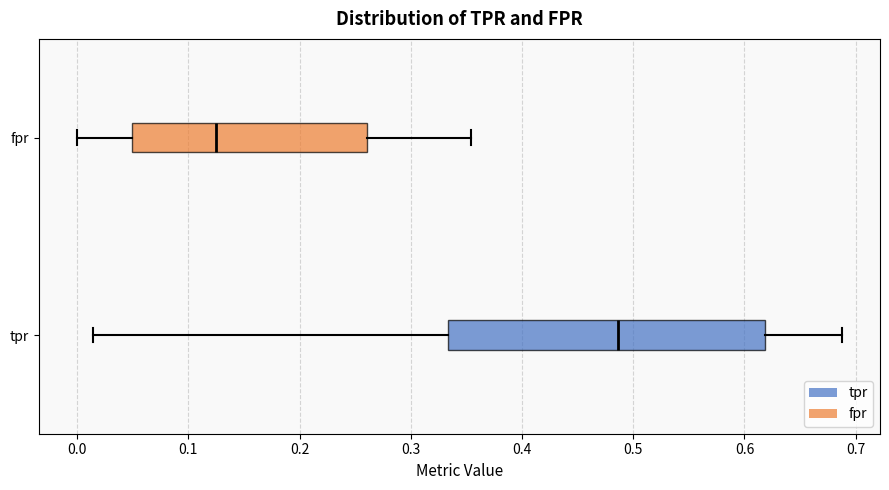

Reading bottom to top, transcribe this box plot: for each box, give where its median line is, the range the box spans, and where its two whiskers end, as read against the x-axis. The values are not printed on the chart, so give them approximately, as read against the axis.

tpr: median 0.49, box 0.33 to 0.62, whiskers 0.01 to 0.69
fpr: median 0.13, box 0.05 to 0.26, whiskers 0.00 to 0.35